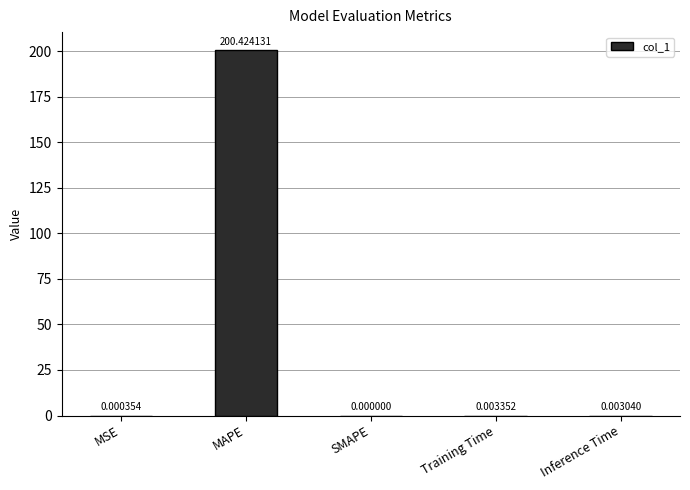

How many series are shown in this chart?

1